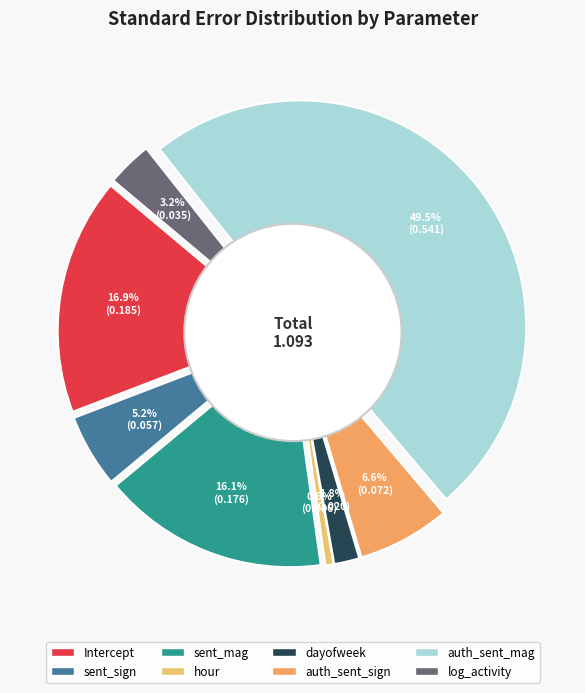

Is it true that mean_author_sentiment_sign is 1% of the pie?

False